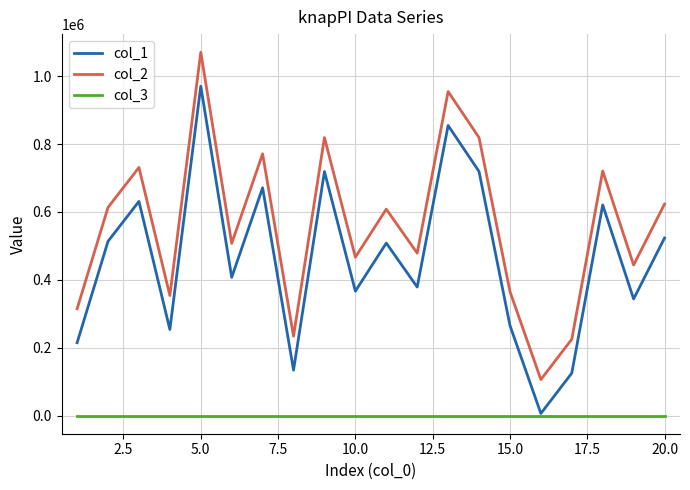

Count the number of data series in this chart.

3